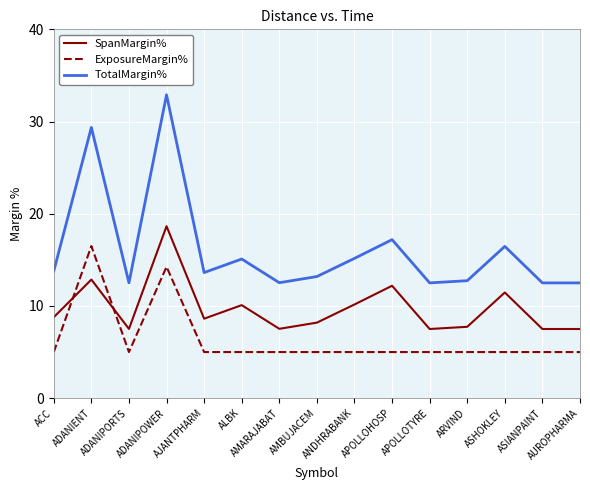

Which series has the largest range (max minus min)?

TotalMargin%